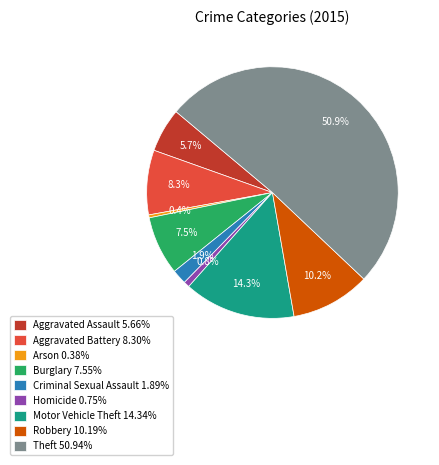

What percentage is NOT represented by Motor Vehicle Theft?

85.7%